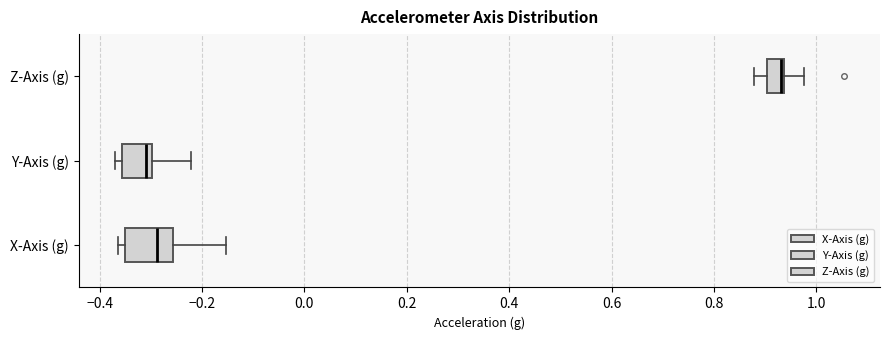

Which box is the widest, from its left edge to its right edge?

X-Axis (g)